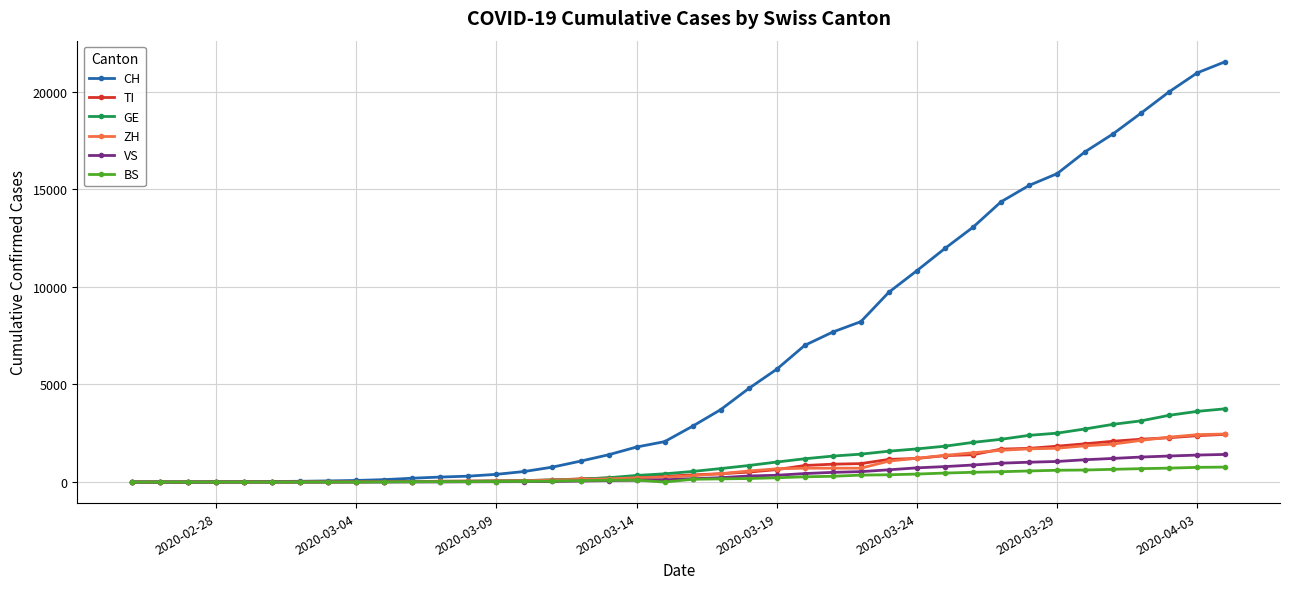

Which series has the largest total across all categories?

CH